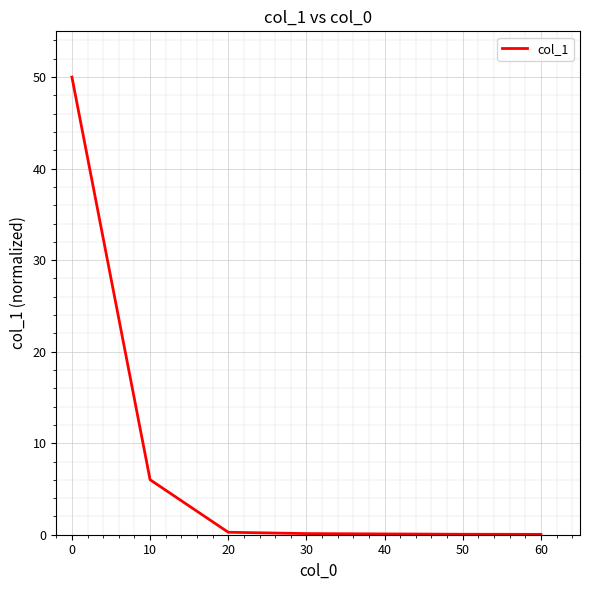

True or false: the data shows 0.1 at 50.

True